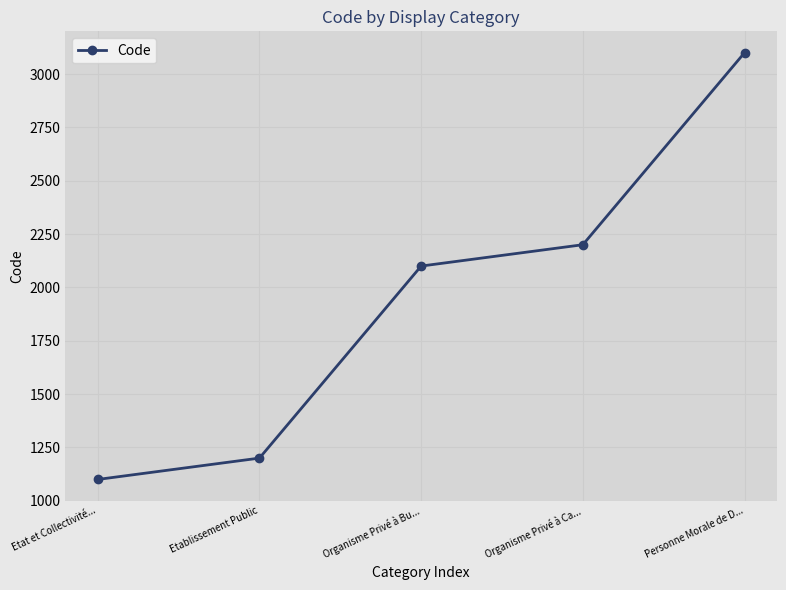

True or false: there are more than 2 points higher than both neighbors.

False